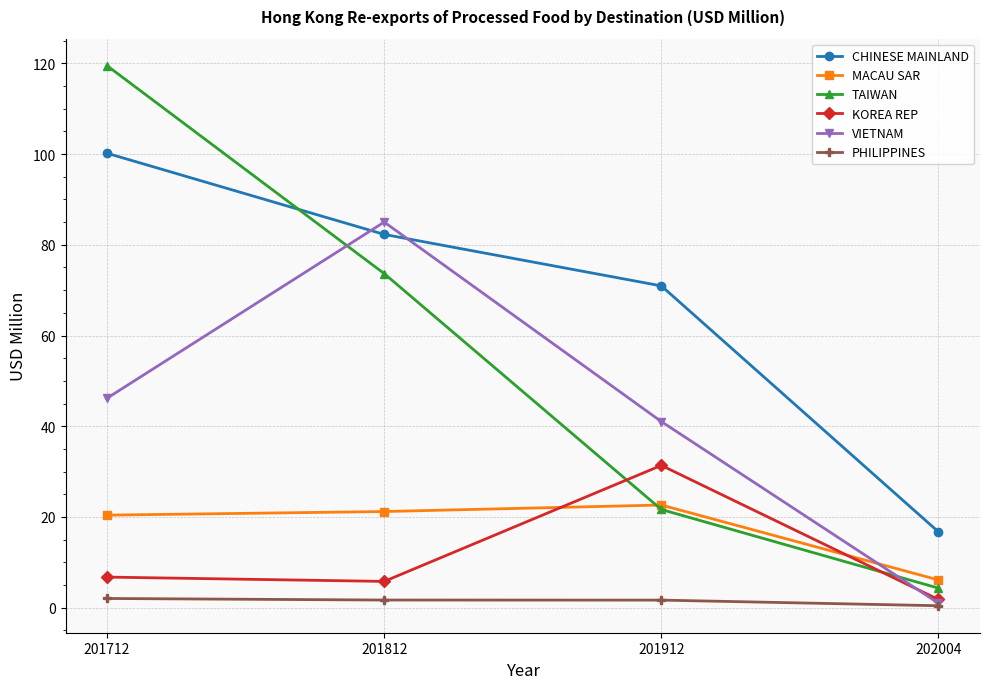

Rank the categories by TAIWAN value from lowest to highest.

202004, 201912, 201812, 201712